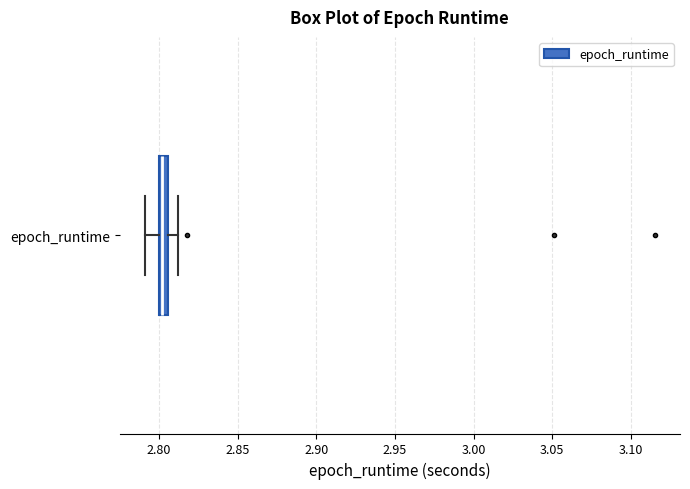

Where is the right edge of the box for epoch_runtime on the x-axis? The values are not printed on the chart, so give them approximately, as read against the axis.

2.805